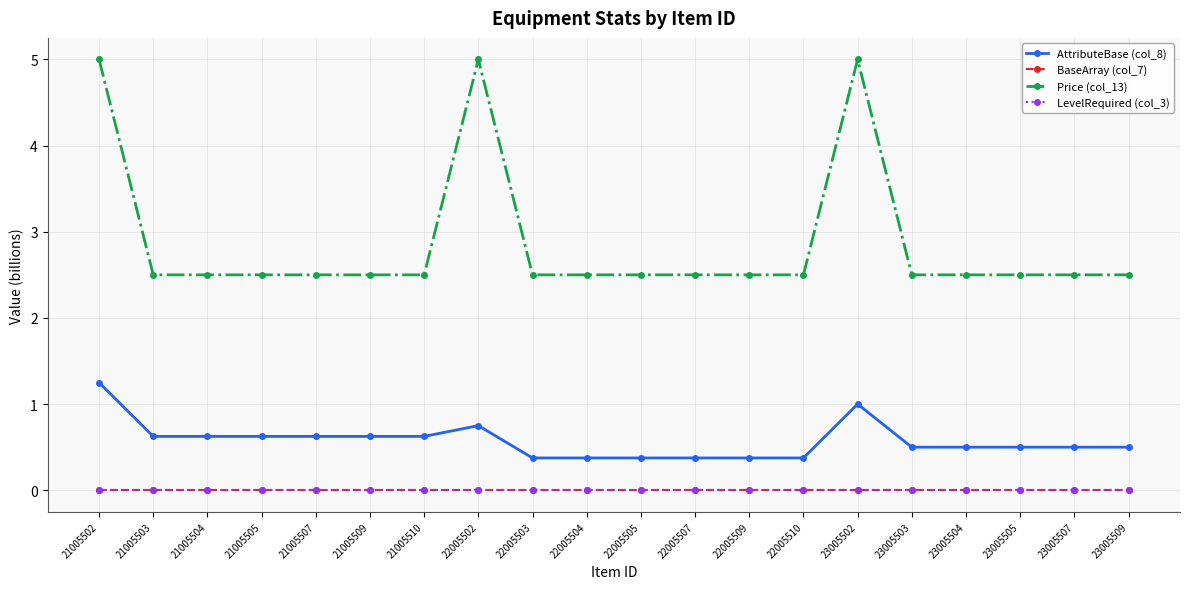

Which series has the largest range (max minus min)?

Price (col_13)